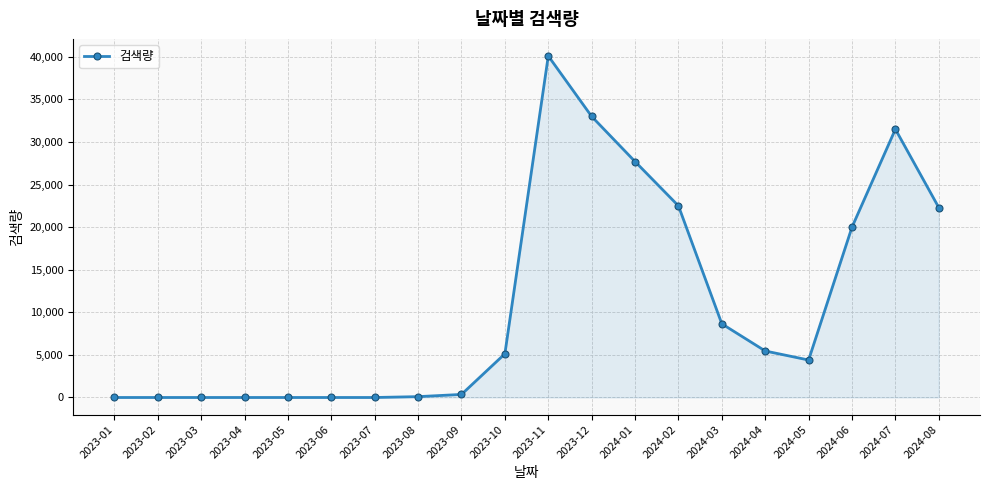

How many values are below 5130?

10